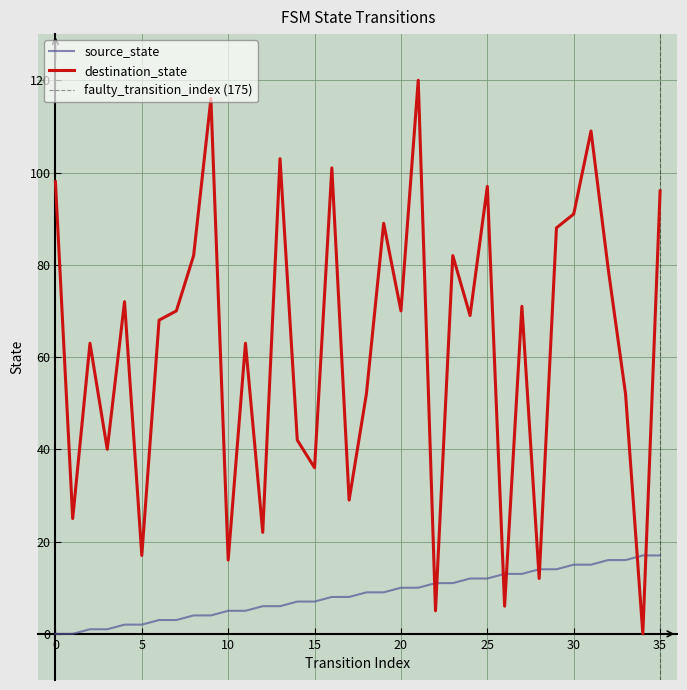

What is the greatest value displayed?

120